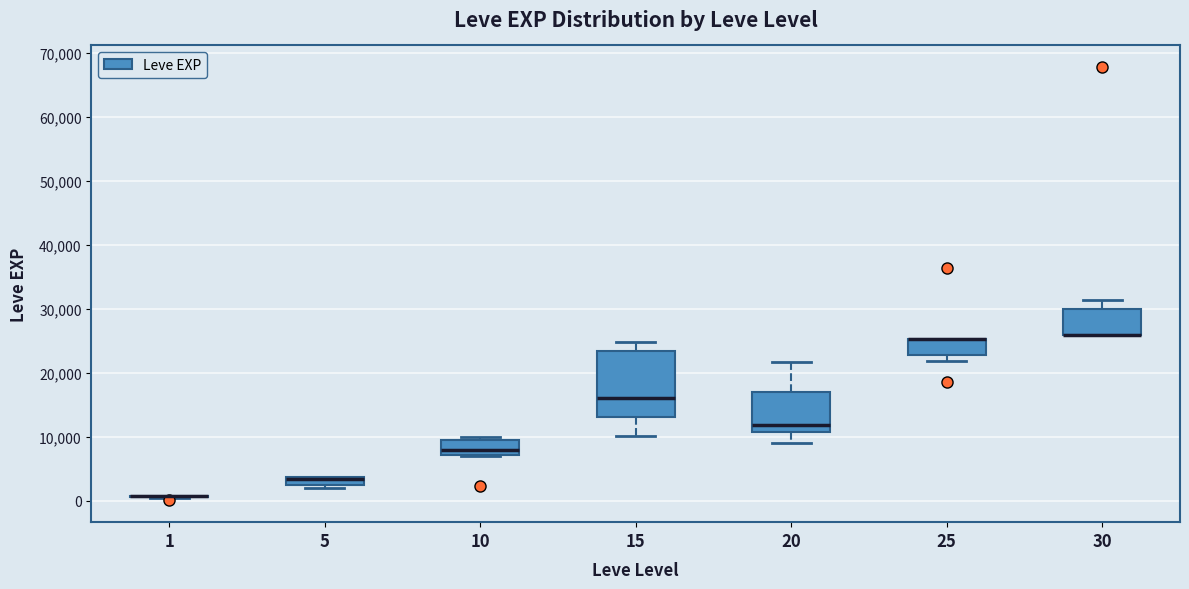

Where is the upper edge of the box at x = 25 on the y-axis? The values are not printed on the chart, so give them approximately, as read against the axis.

25000